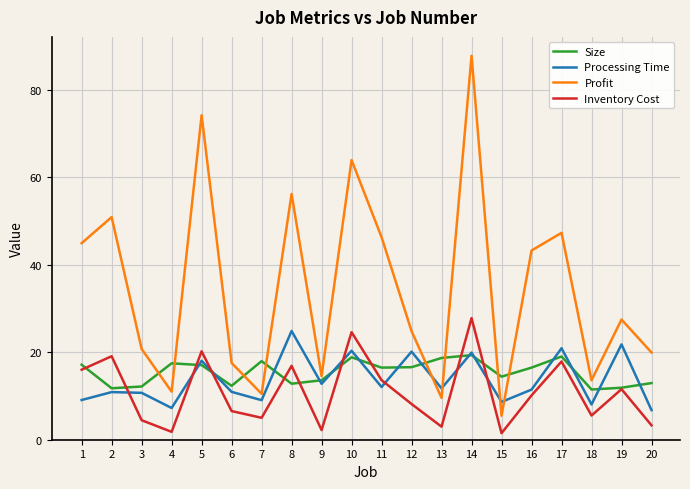

Between 5 and 17, which series saw the biggest shift?

Profit